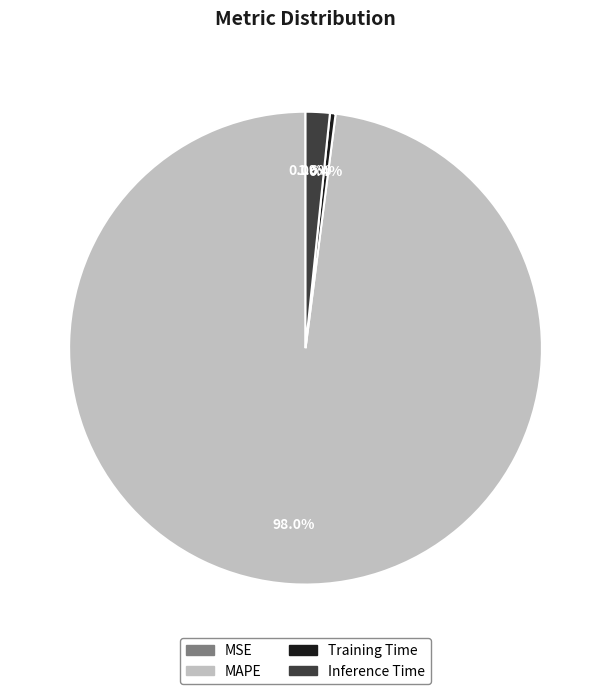

What is the largest slice in the pie chart?

MAPE